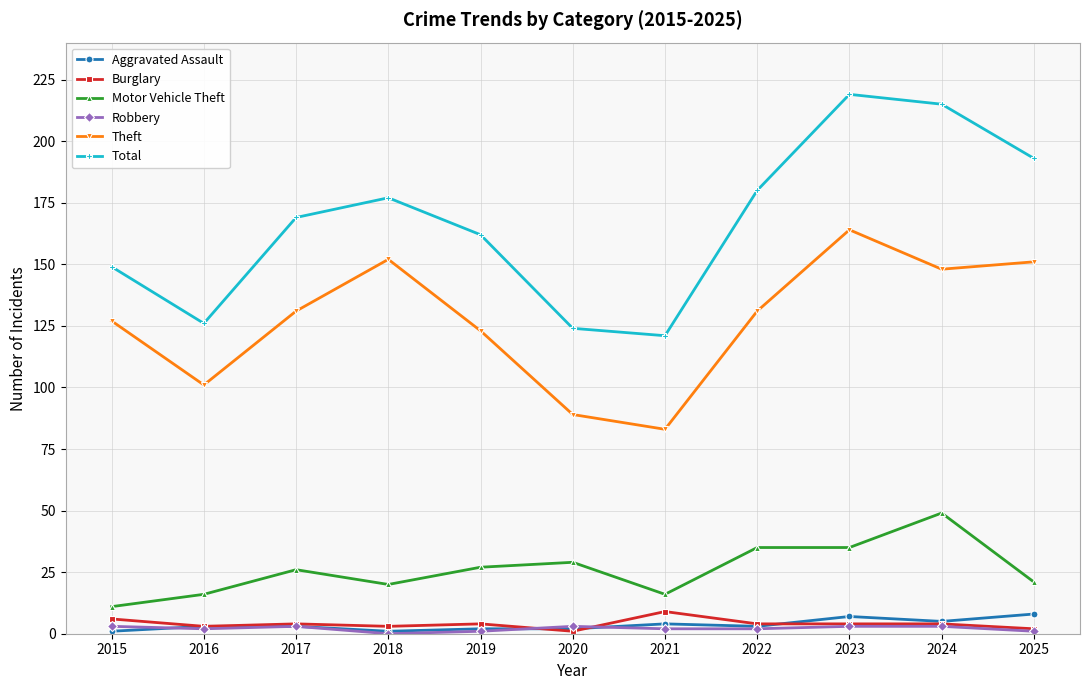

What is the value of the Burglary point at the 8th from the left?

4